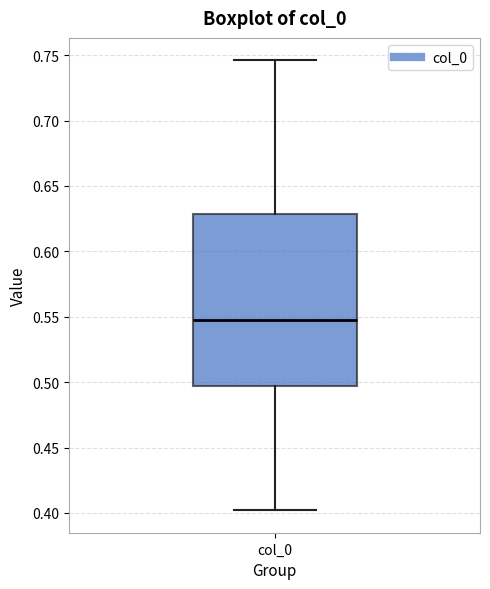

Where is the upper edge of the box for col_0 on the y-axis? The values are not printed on the chart, so give them approximately, as read against the axis.

0.630